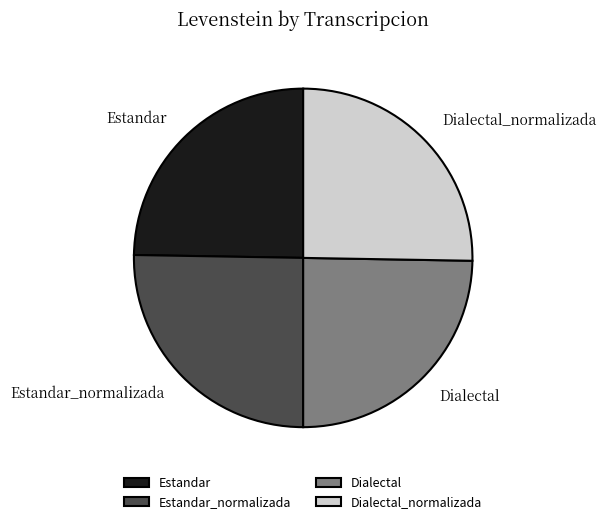

The Dialectal slice represents 37% of the pie. True or false?

False